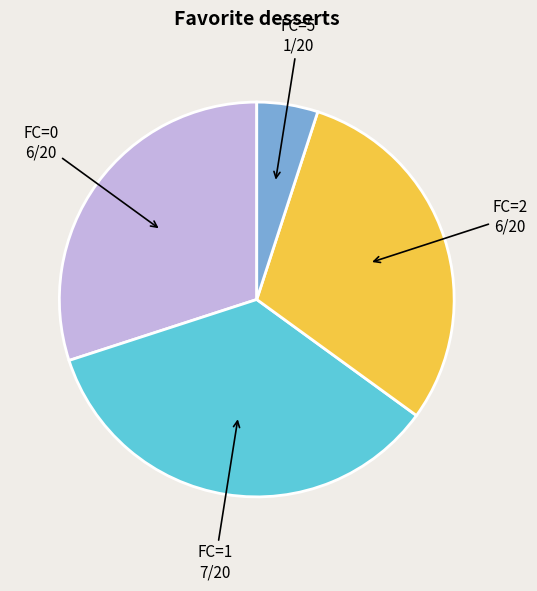

How many slices are in this pie chart?

4